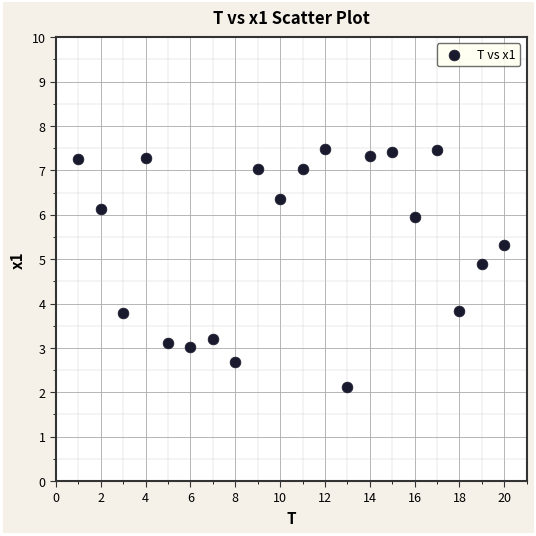

What is the range of X values (max minus min)?

19.0